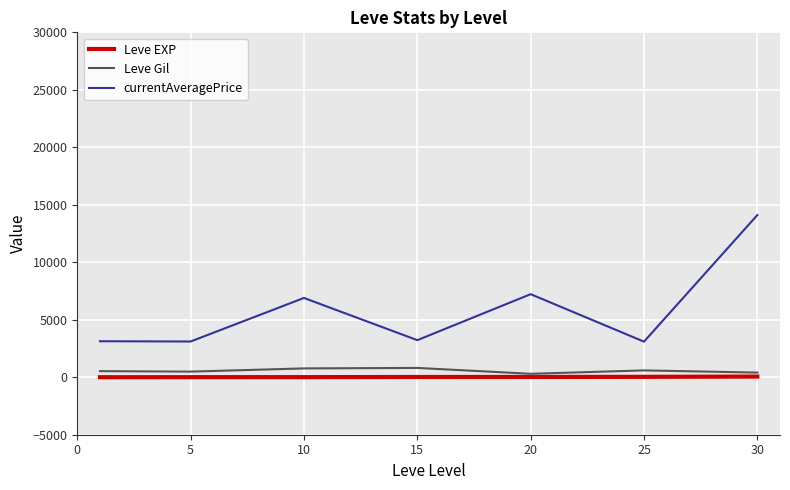

What is the maximum value for currentAveragePrice?

14105.5